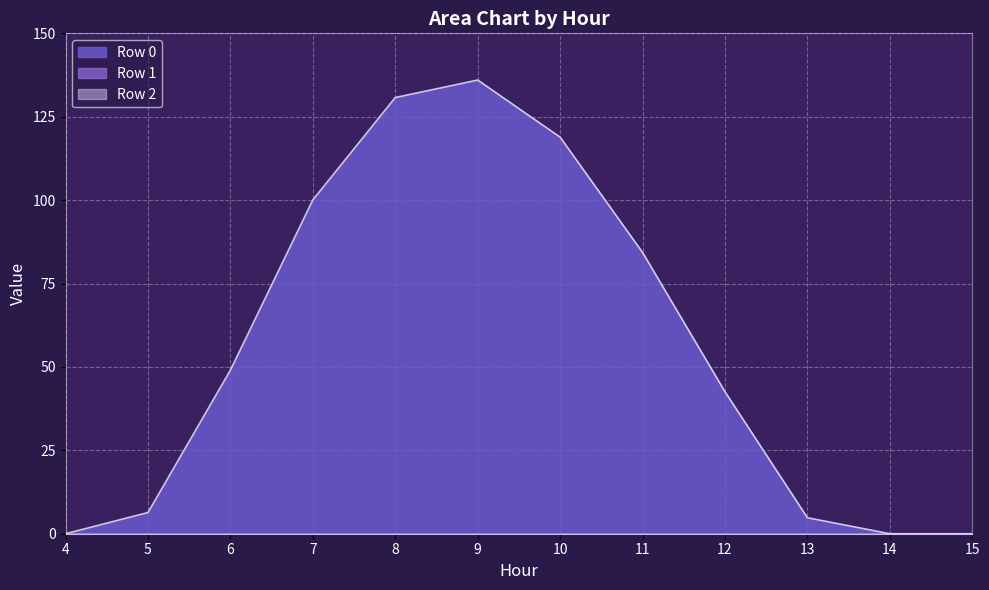

Which series changed the most between 6 and 14?

Row 0